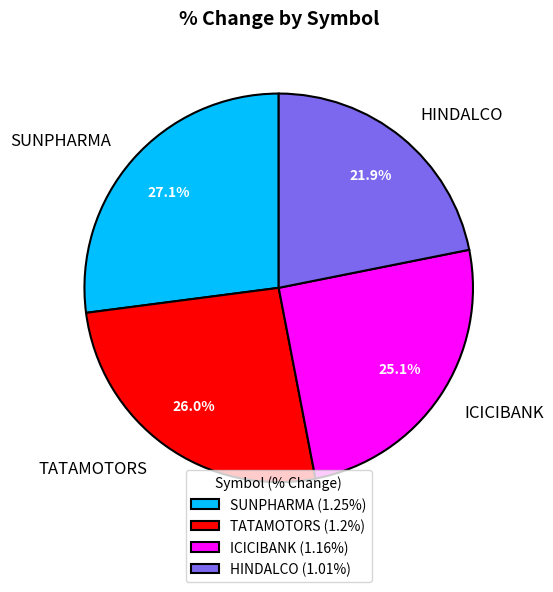

What percentage is the ICICIBANK slice, to the nearest percent?

25%